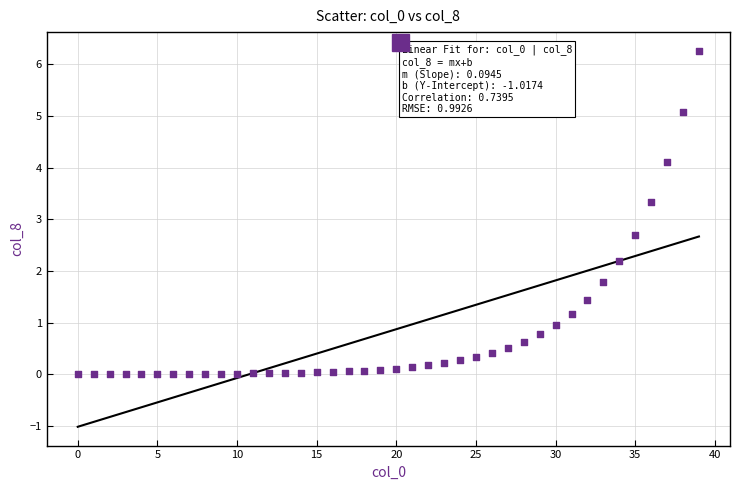

What is the range of Y values (max minus min)?

6.3